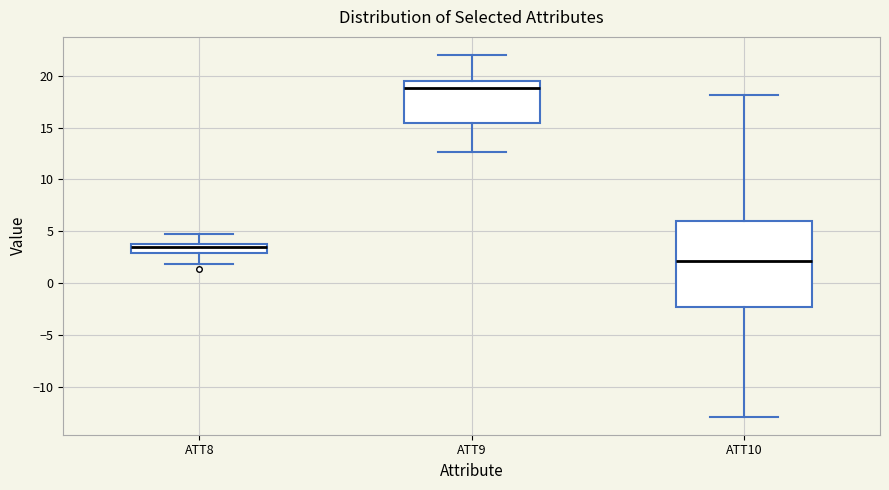

Reading left to right, transcribe this box plot: for each box, give where its median line is, the range the box spans, and where its two whiskers end, as read against the y-axis. The values are not printed on the chart, so give them approximately, as read against the axis.

ATT8: median 3.5, box 3.0 to 4.0, whiskers 2.0 to 4.5
ATT9: median 19.0, box 15.5 to 19.5, whiskers 12.5 to 22.0
ATT10: median 2.0, box -2.5 to 6.0, whiskers -13.0 to 18.0